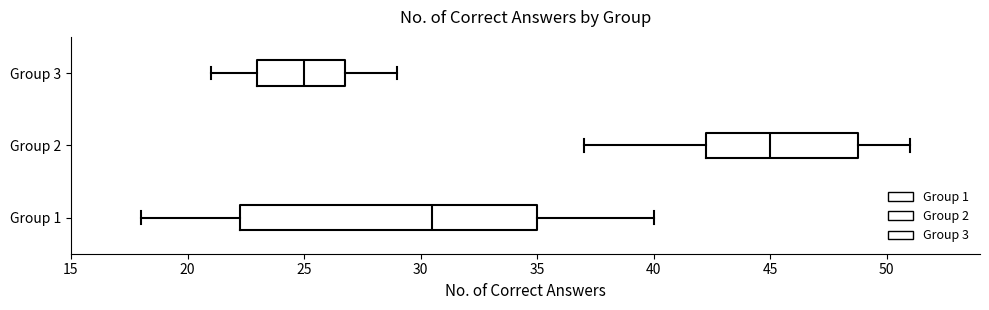

Reading bottom to top, transcribe this box plot: for each box, give where its median line is, the range the box spans, and where its two whiskers end, as read against the x-axis. The values are not printed on the chart, so give them approximately, as read against the axis.

Group 1: median 30.5, box 22.5 to 35.0, whiskers 18.0 to 40.0
Group 2: median 45.0, box 42.5 to 49.0, whiskers 37.0 to 51.0
Group 3: median 25.0, box 23.0 to 27.0, whiskers 21.0 to 29.0